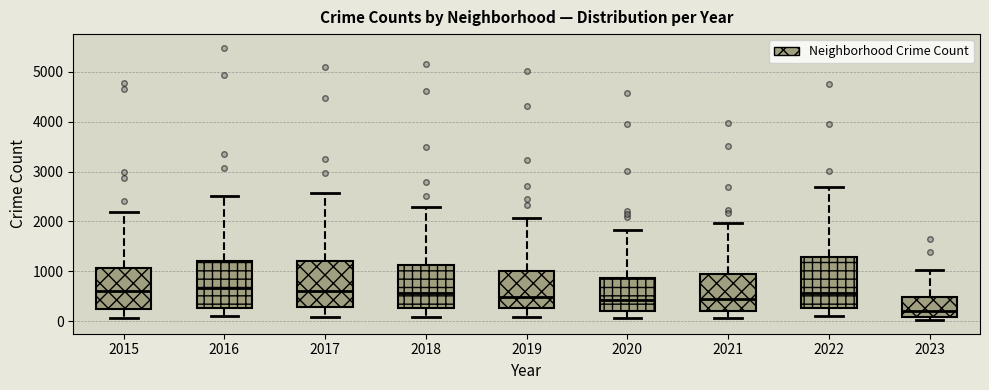

Reading left to right, transcribe this box plot: for each box, give where its median line is, the range the box spans, and where its two whiskers end, as read against the y-axis. The values are not printed on the chart, so give them approximately, as read against the axis.

2015: median 600, box 300 to 1100, whiskers 100 to 2200
2016: median 700, box 300 to 1200, whiskers 100 to 2500
2017: median 600, box 300 to 1200, whiskers 100 to 2600
2018: median 600, box 300 to 1100, whiskers 100 to 2300
2019: median 500, box 300 to 1000, whiskers 100 to 2100
2020: median 400, box 200 to 900, whiskers 100 to 1800
2021: median 500, box 200 to 900, whiskers 100 to 2000
2022: median 600, box 300 to 1300, whiskers 100 to 2700
2023: median 200, box 100 to 500, whiskers 0 to 1000